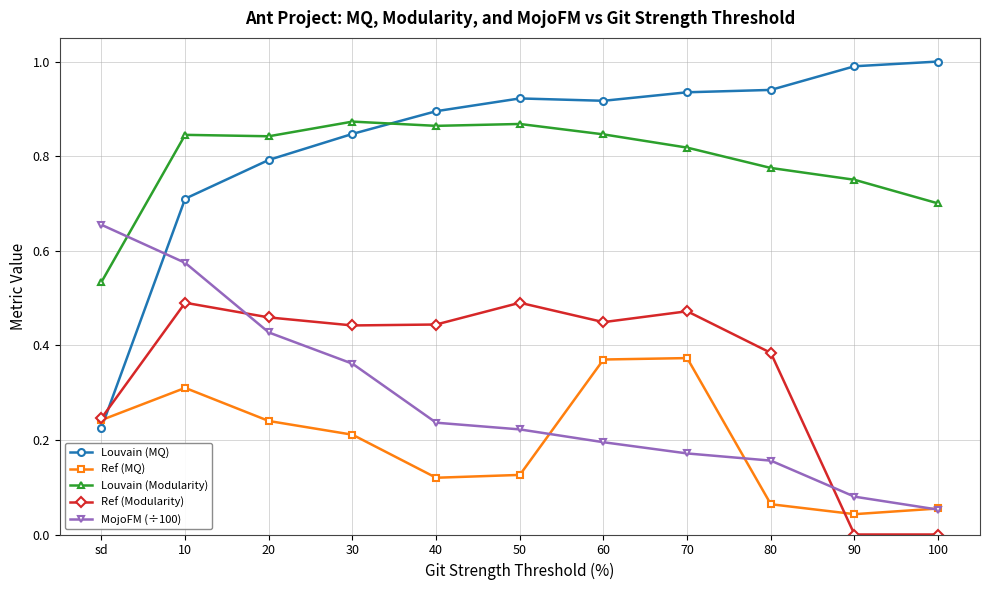

How many interior local valleys does the Ref (MQ) series have?

2